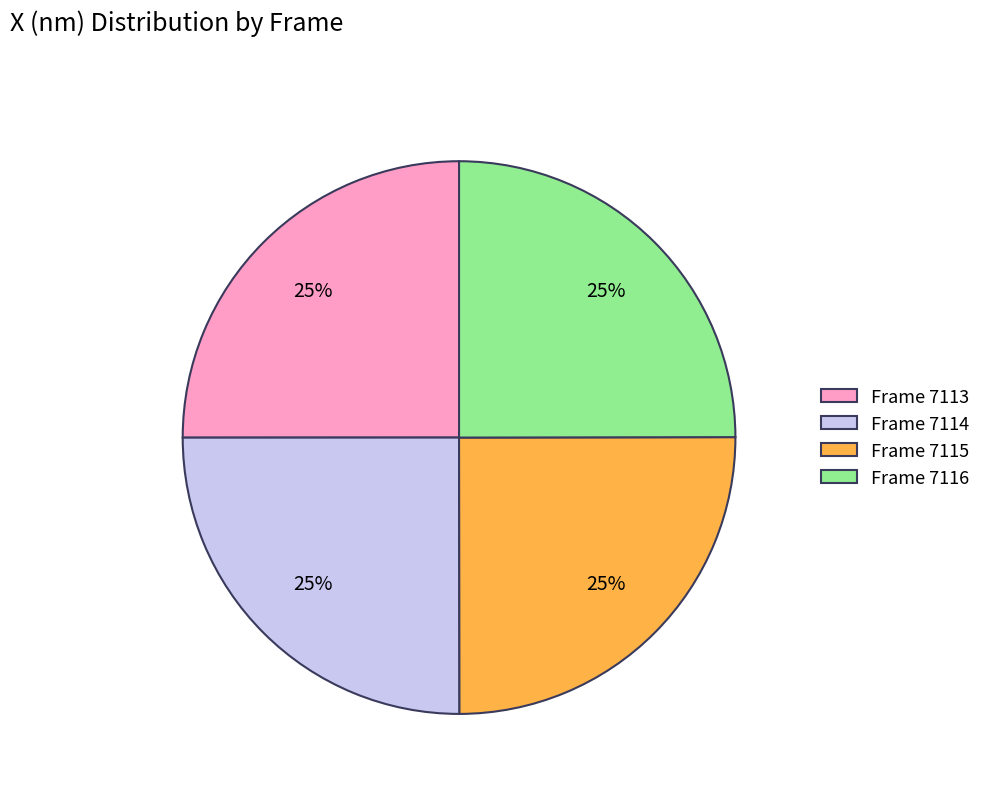

The Frame 7116 slice represents 19% of the pie. True or false?

False